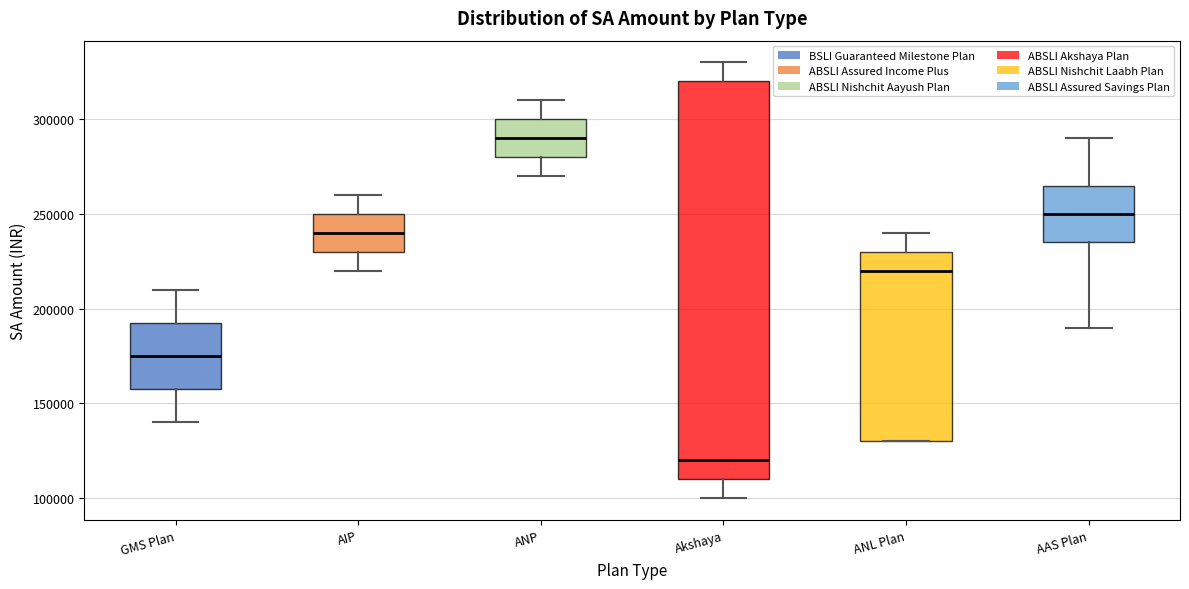

Which box has the lowest median line?

Akshaya